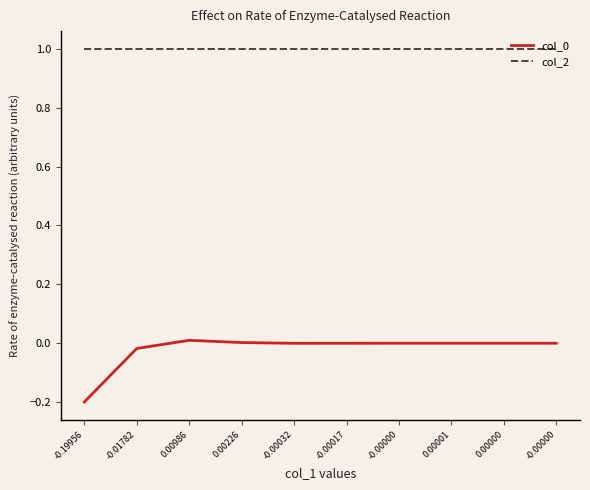

Is this an area chart (filled region under the line)?

No